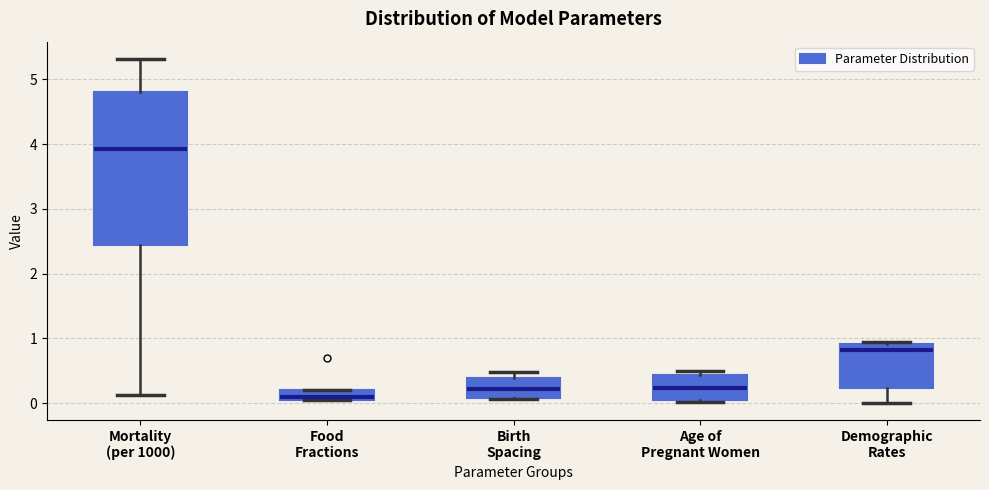

Where is the lower edge of the box for Age of Pregnant Women on the y-axis? The values are not printed on the chart, so give them approximately, as read against the axis.

0.1